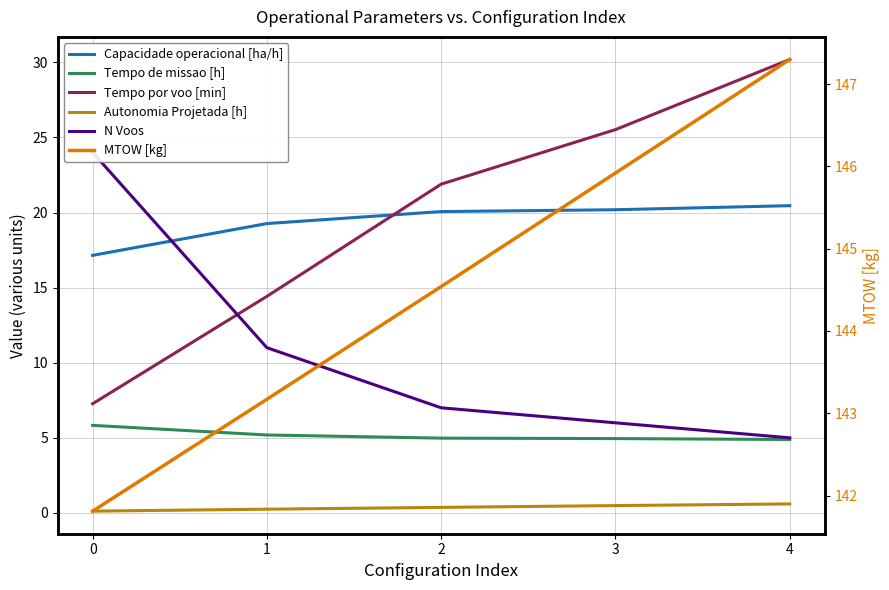

Reading left to right, extract all data points from this chart.

Capacidade operacional [ha/h]: 0=17.1	1=19.3	2=20.1	3=20.2	4=20.5
Tempo de missao [h]: 0=5.8	1=5.2	2=5.0	3=5.0	4=4.9
Tempo por voo [min]: 0=7.3	1=14.4	2=21.9	3=25.5	4=30.2
Autonomia Projetada [h]: 0=0.1	1=0.2	2=0.4	3=0.5	4=0.6
N Voos: 0=24.0	1=11.0	2=7.0	3=6.0	4=5.0
MTOW [kg]: 0=141.8	1=143.2	2=144.5	3=145.9	4=147.3